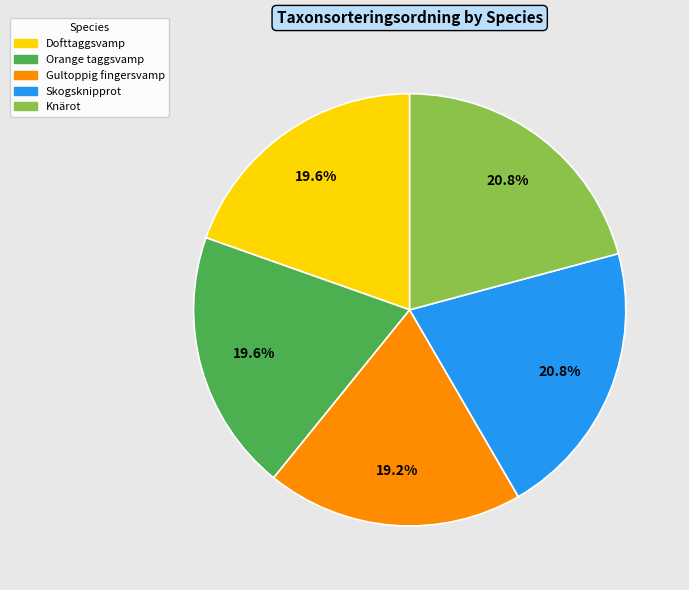

Does Gultoppig fingersvamp represent more than half of the total?

No